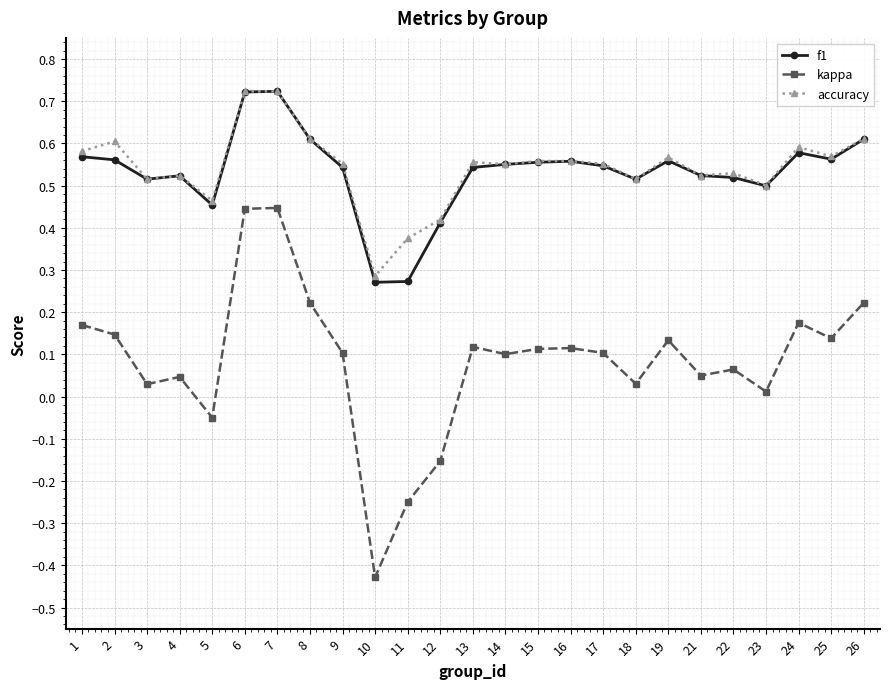

At 11, list the series in order from smallest to largest.

kappa, f1, accuracy